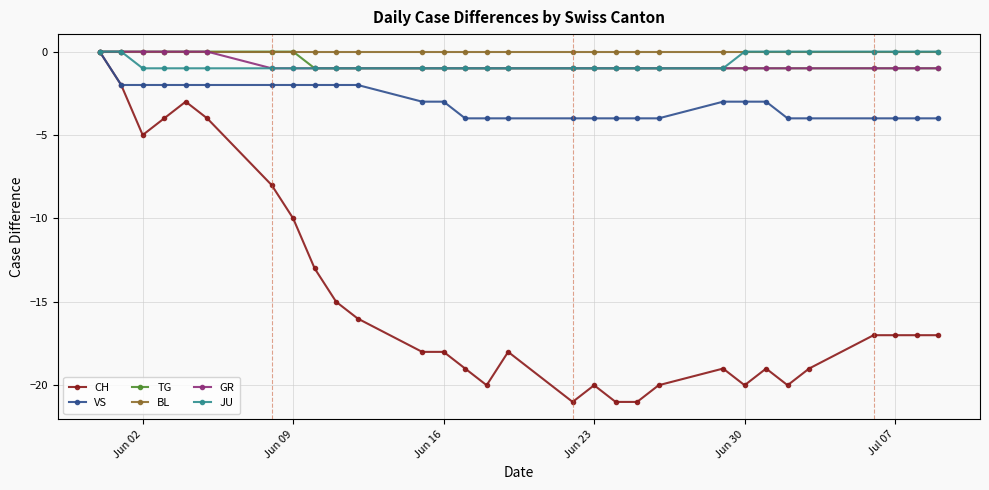

Is this an area chart (filled region under the line)?

No